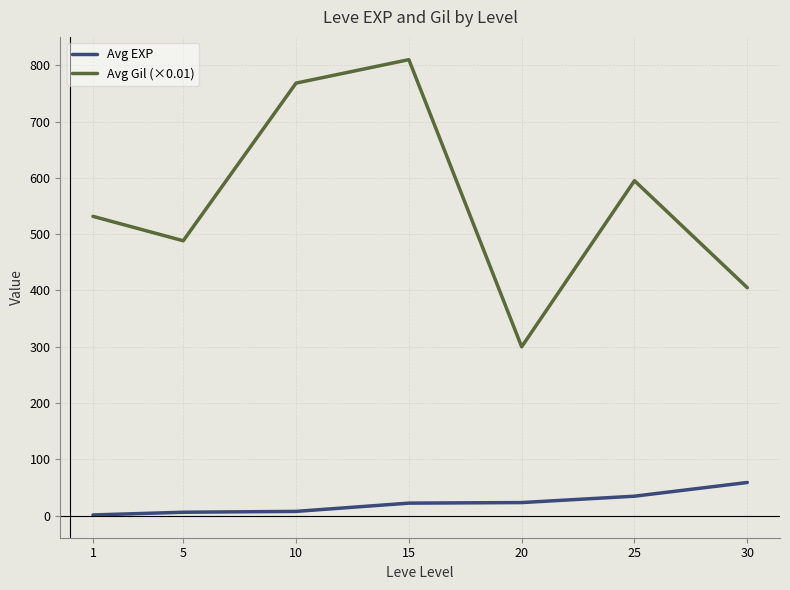

True or false: Avg EXP and Avg Gil (×0.01) cross at least once.

False